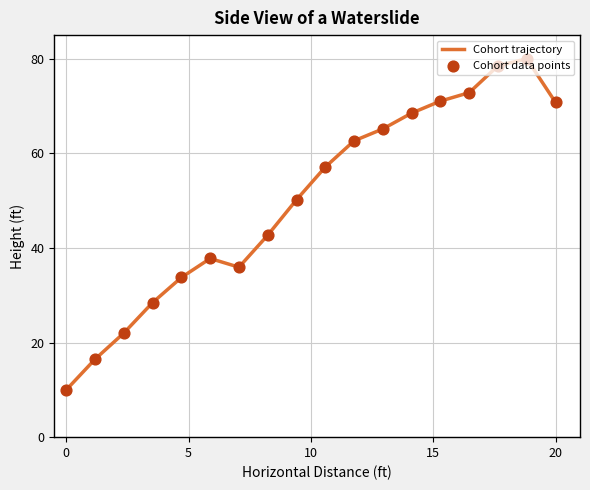

What is the smallest value displayed?

10.0